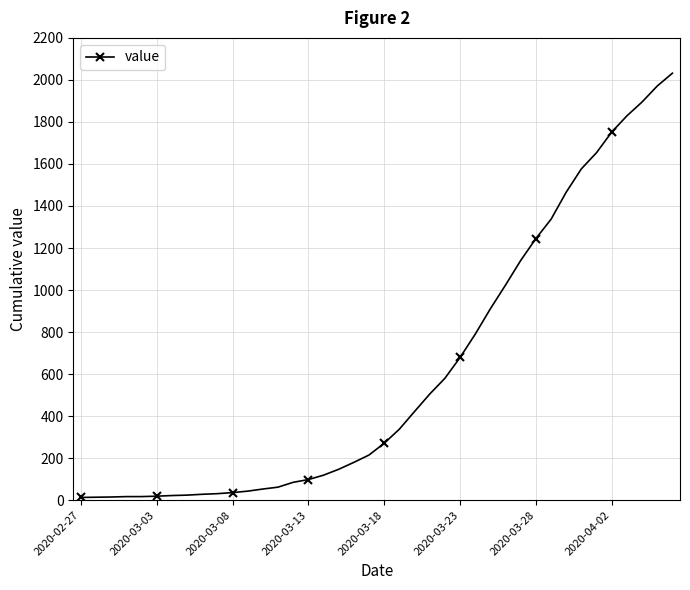

What is the sum of all values?

24657